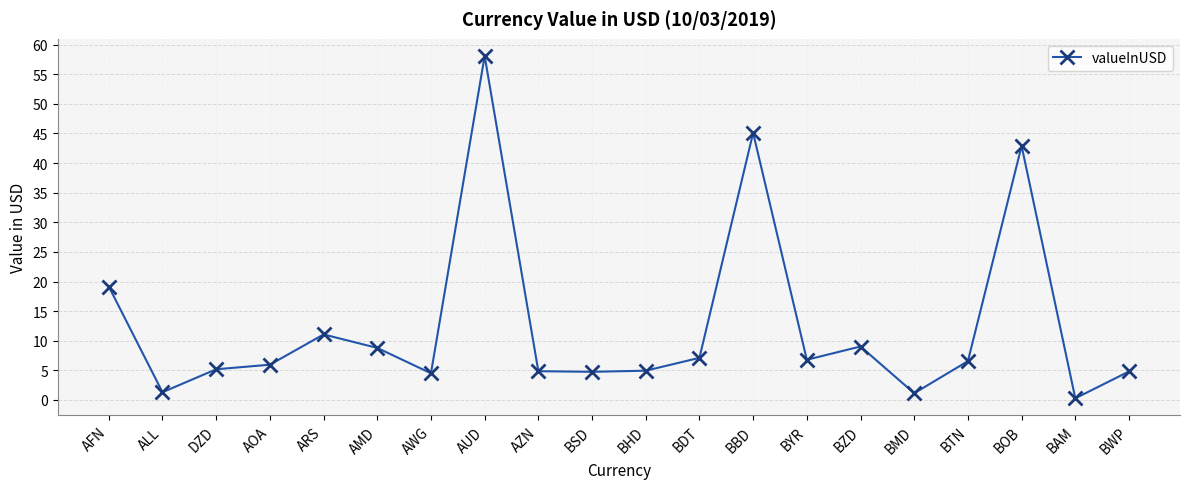

Which has a higher value, ALL or BYR?

BYR